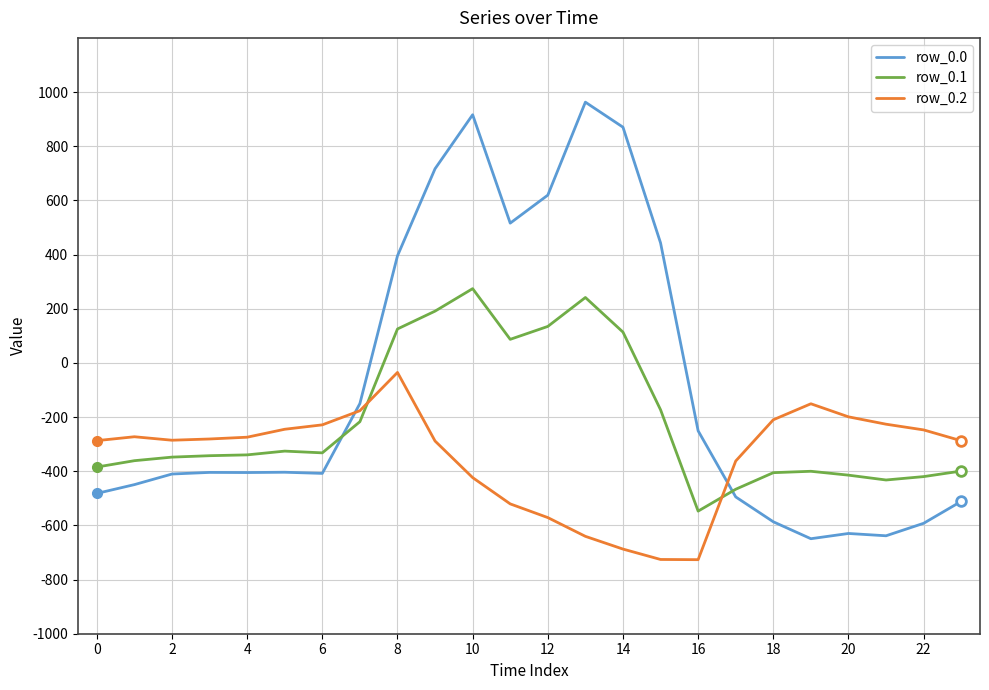

True or false: row_0.2 and row_0.0 intersect in this chart.

True